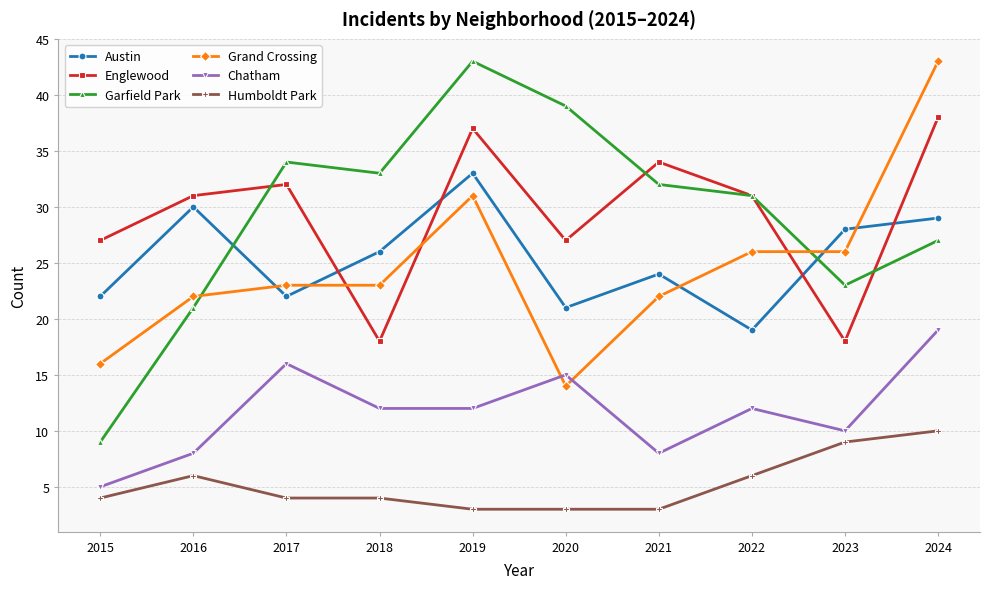

How many distinct data groups are displayed?

6